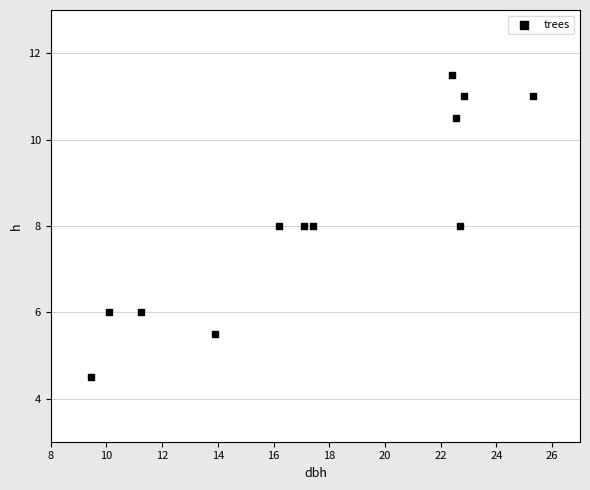

What is the range of Y values (max minus min)?

7.0